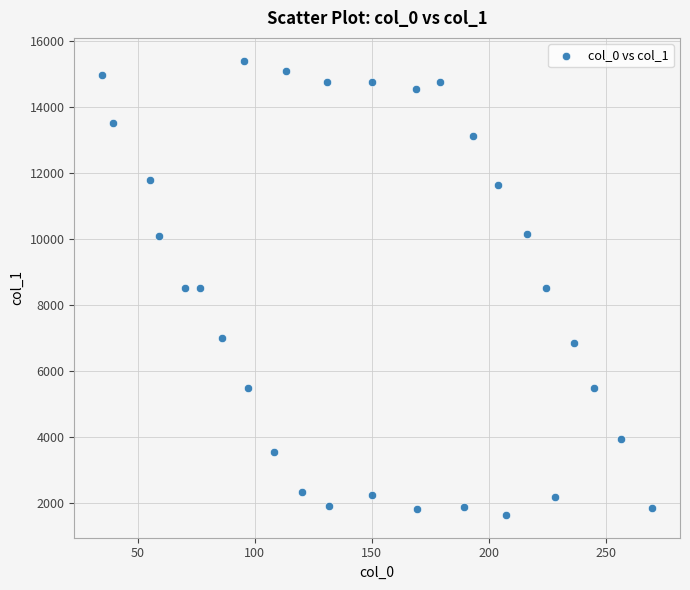

What is the range of X values (max minus min)?

235.4